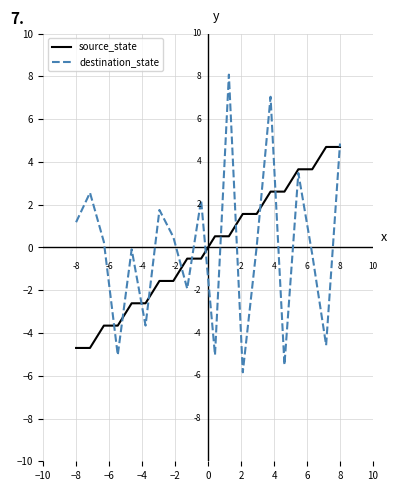

After their last crossing, which series has the higher values: destination_state or source_state?

destination_state